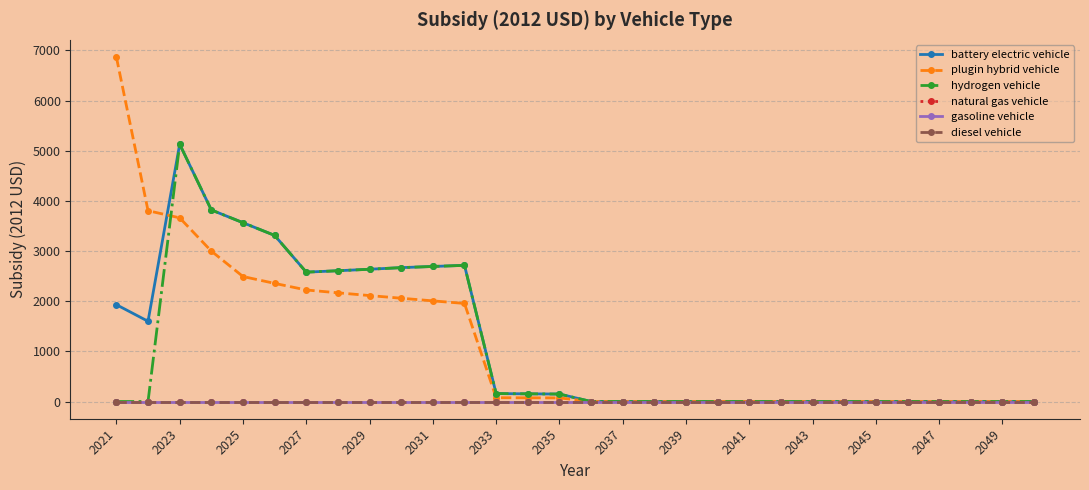

Is this an area chart (filled region under the line)?

No